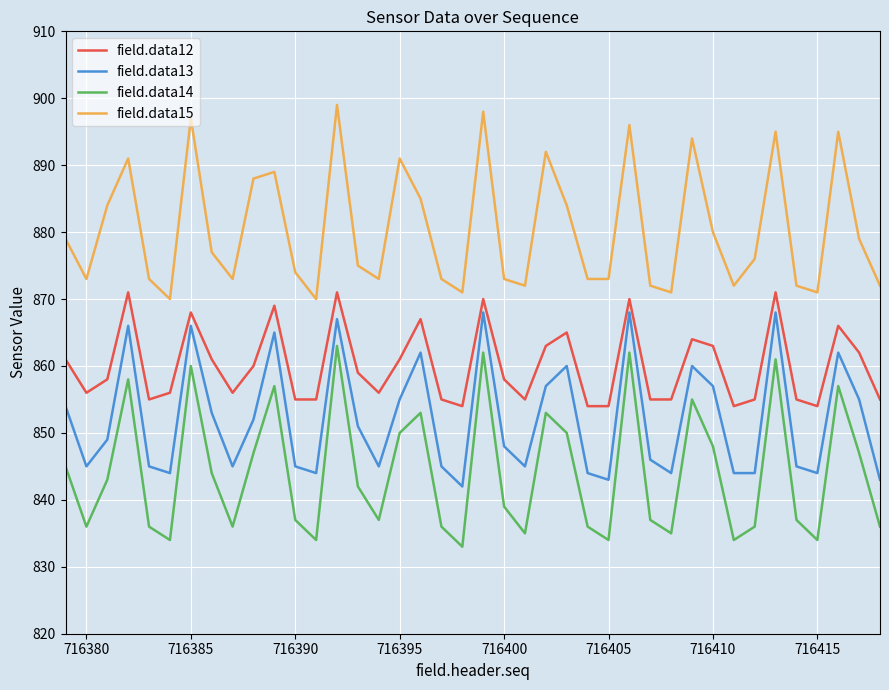

Which series has the largest total across all categories?

field.data15